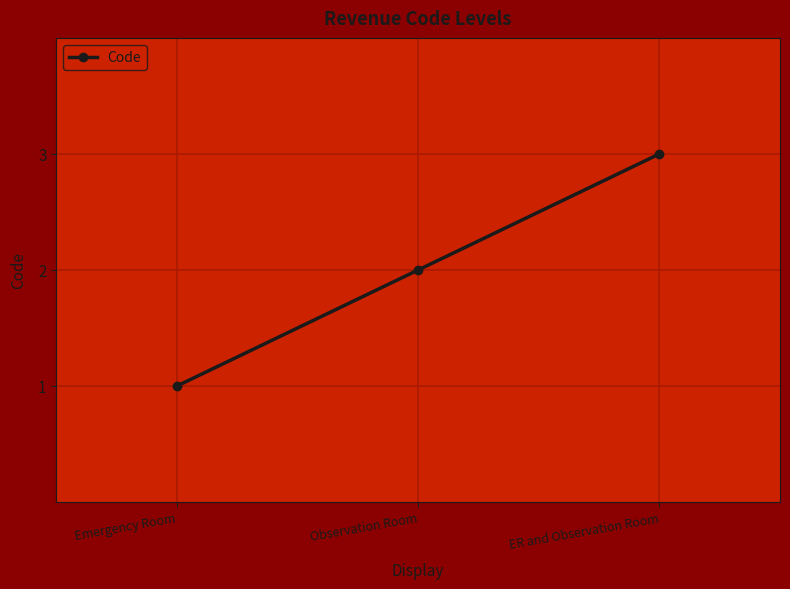

How many values are between 1 and 3?

3